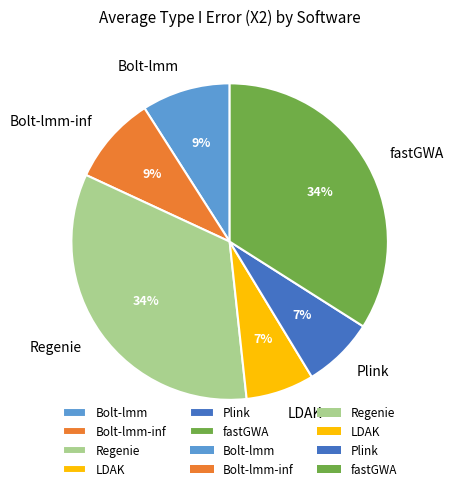

Is the sum of Bolt-lmm-inf and Regenie greater than half?

No